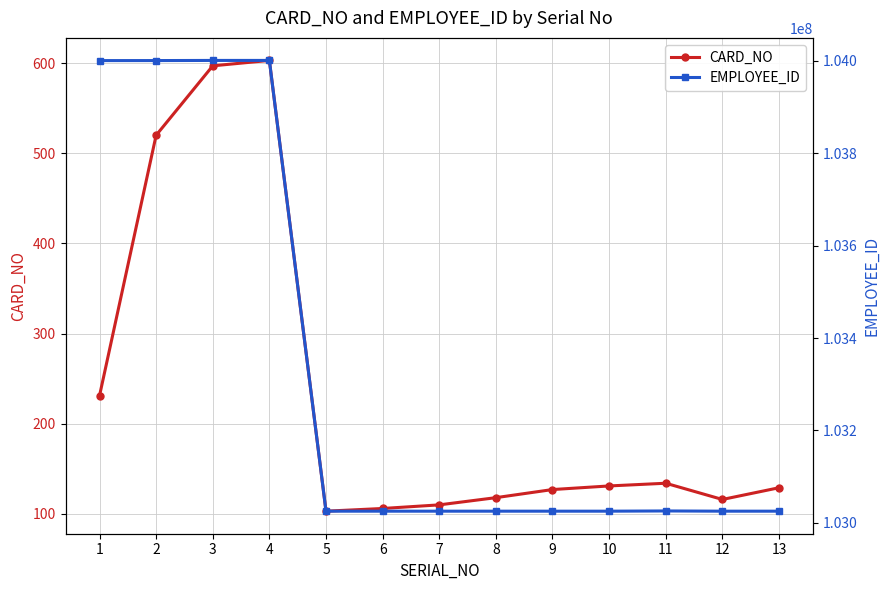

What is the minimum value for CARD_NO?

103